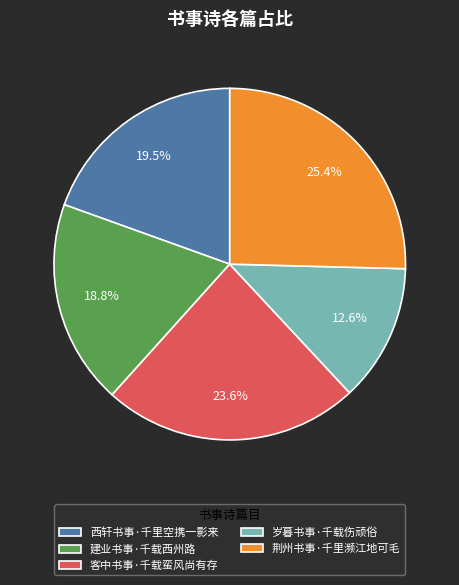

Which slice is the smallest?

岁暮书事·千载伤顽俗